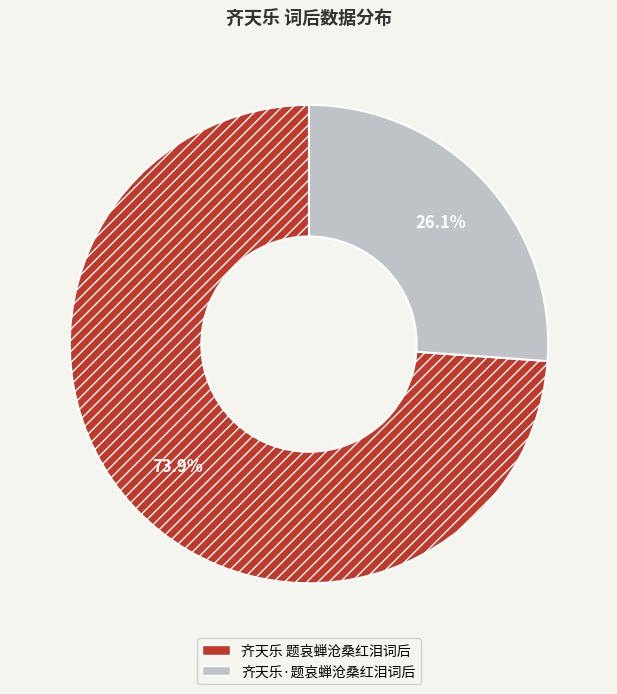

Is it true that 齐天乐 题哀蝉沧桑红泪词后 is 74% of the pie?

True